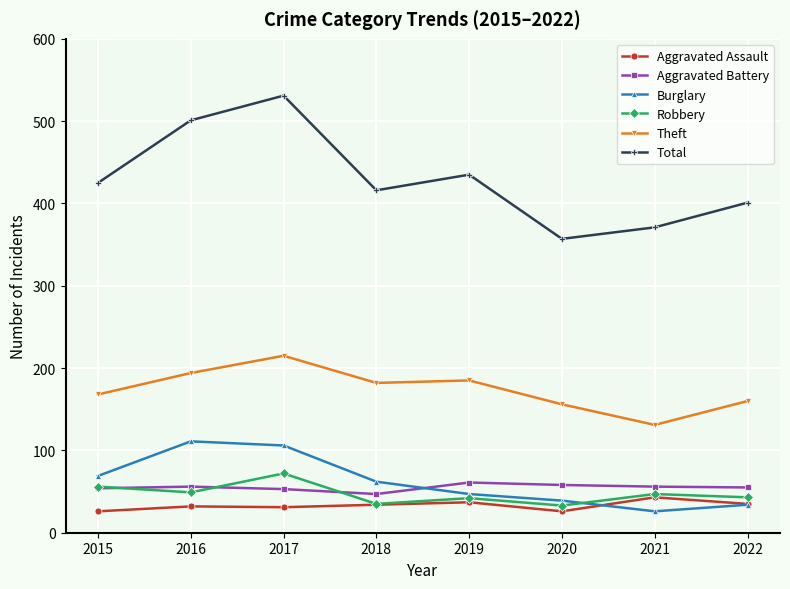

Which series has the largest range (max minus min)?

Total